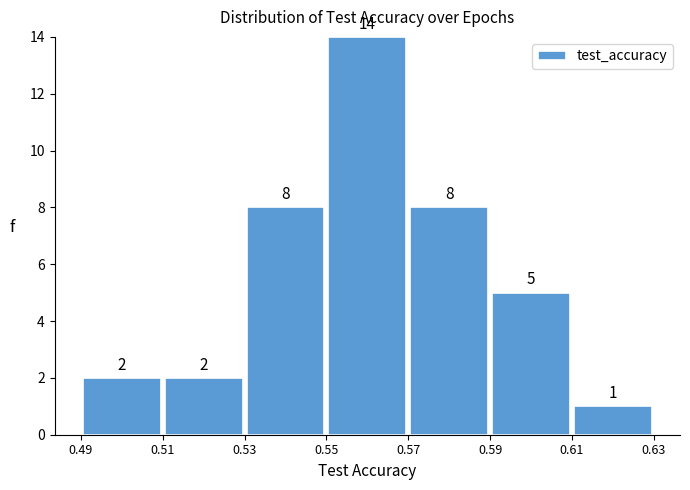

Reading left to right, transcribe this chart: for each bar, give the range it covers on the x-axis and its height.

0.49 to 0.51: 2
0.51 to 0.53: 2
0.53 to 0.55: 8
0.55 to 0.57: 14
0.57 to 0.59: 8
0.59 to 0.61: 5
0.61 to 0.63: 1